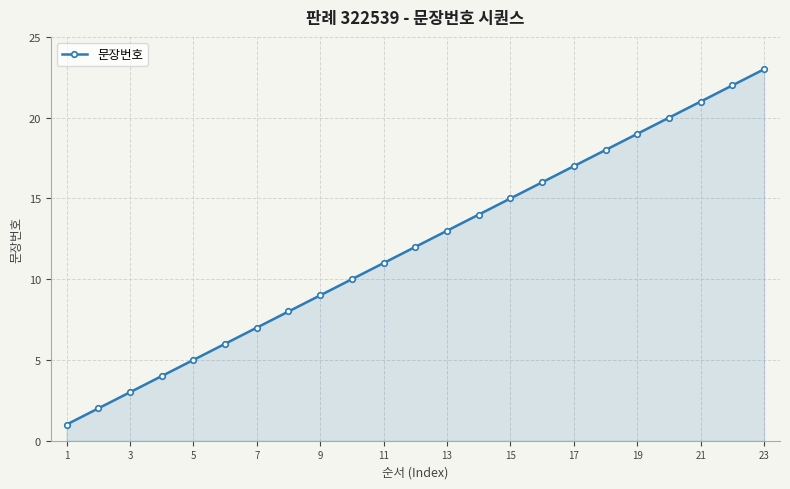

What is the average value?

12